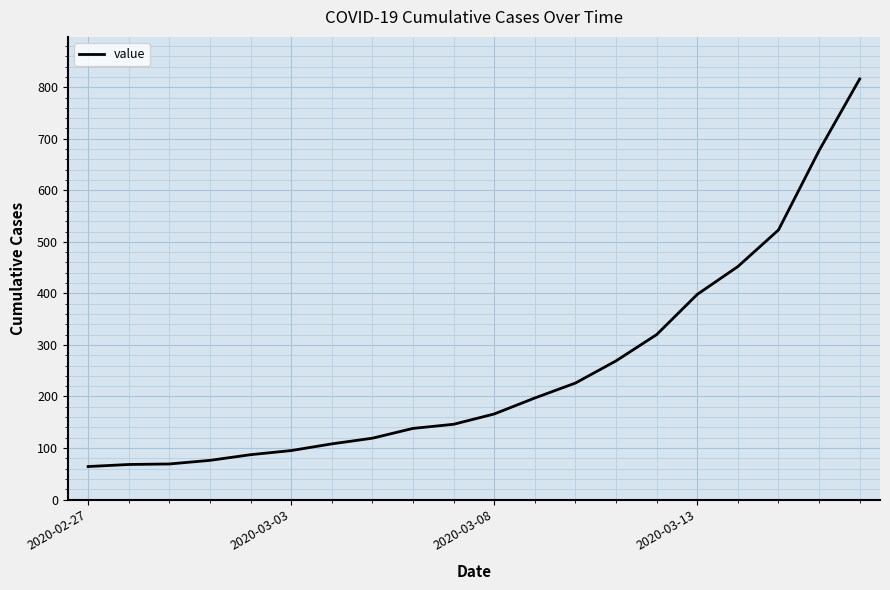

What is the minimum value shown in the chart?

64